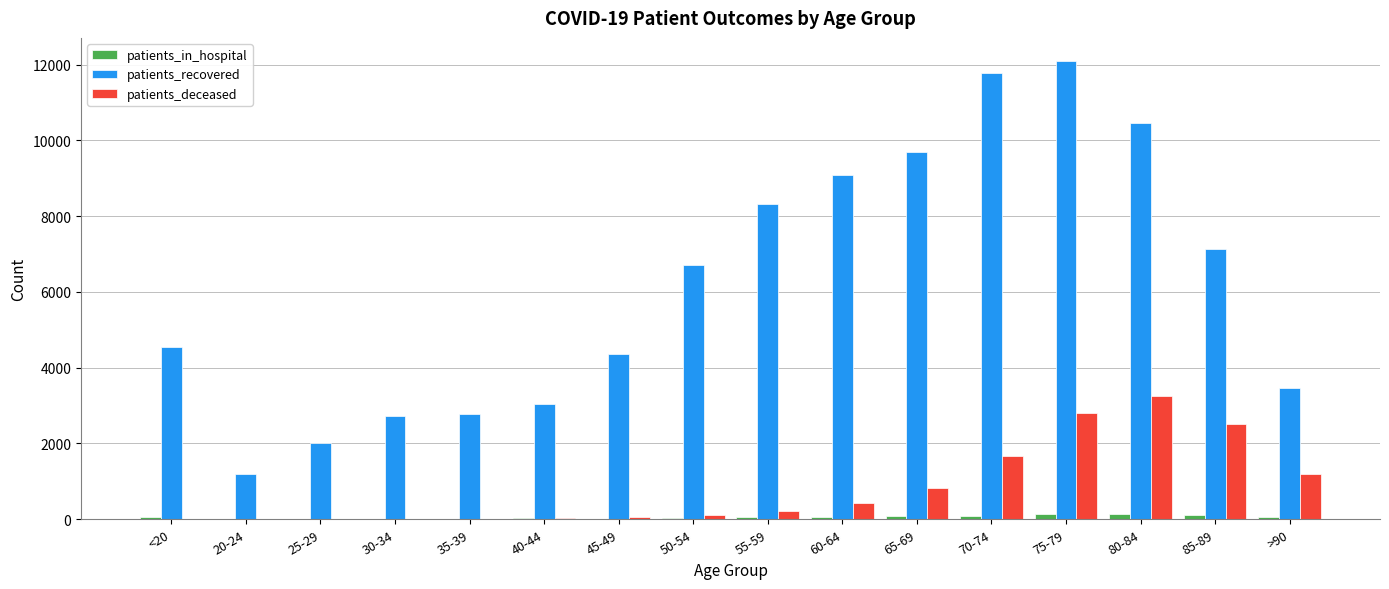

What is the average value of the patients_in_hospital series?

57